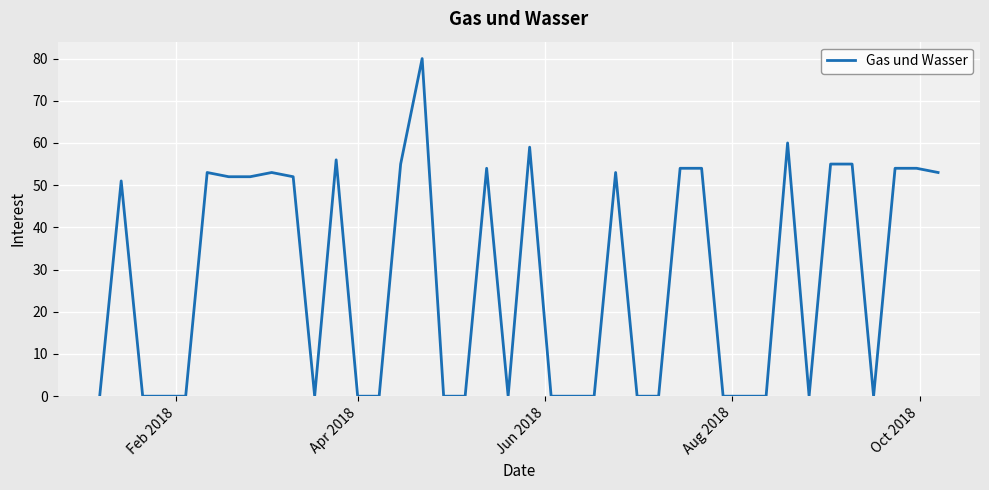

What is the greatest value displayed?

80